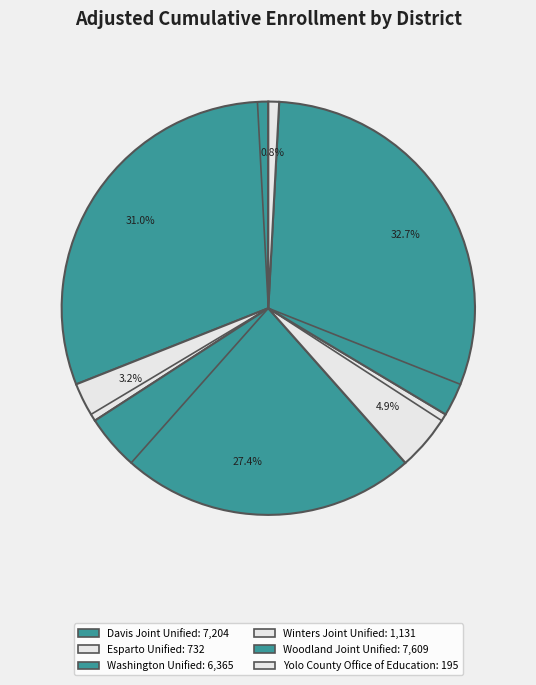

To the nearest percent, what portion does Woodland Joint Unified represent?

33%